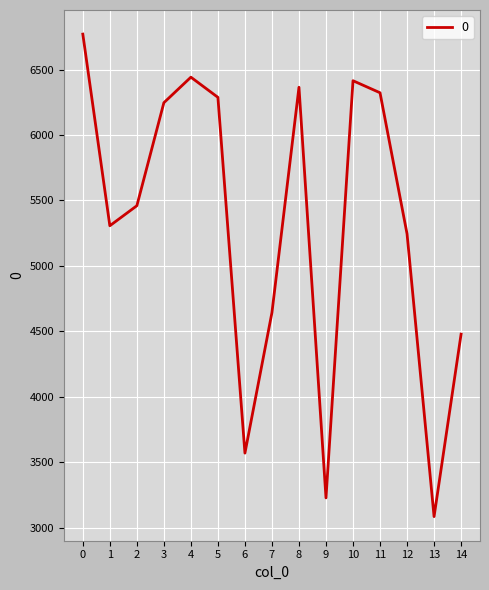

What is the greatest value displayed?

6771